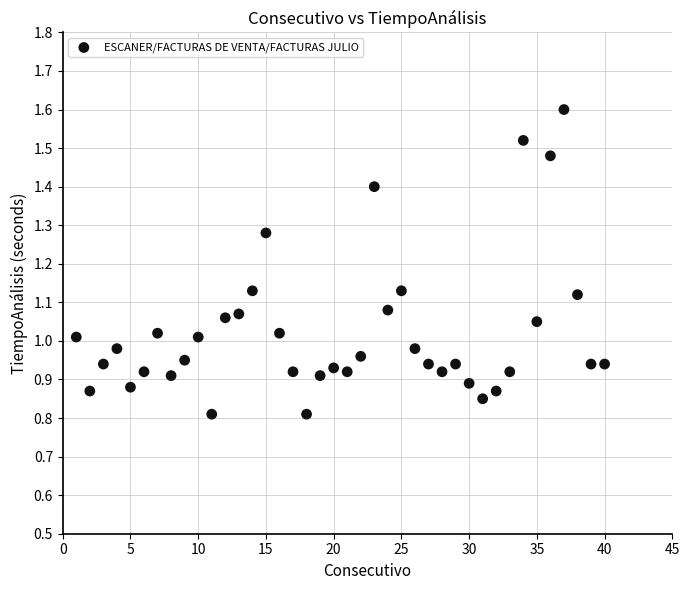

What is the range of X values (max minus min)?

39.0